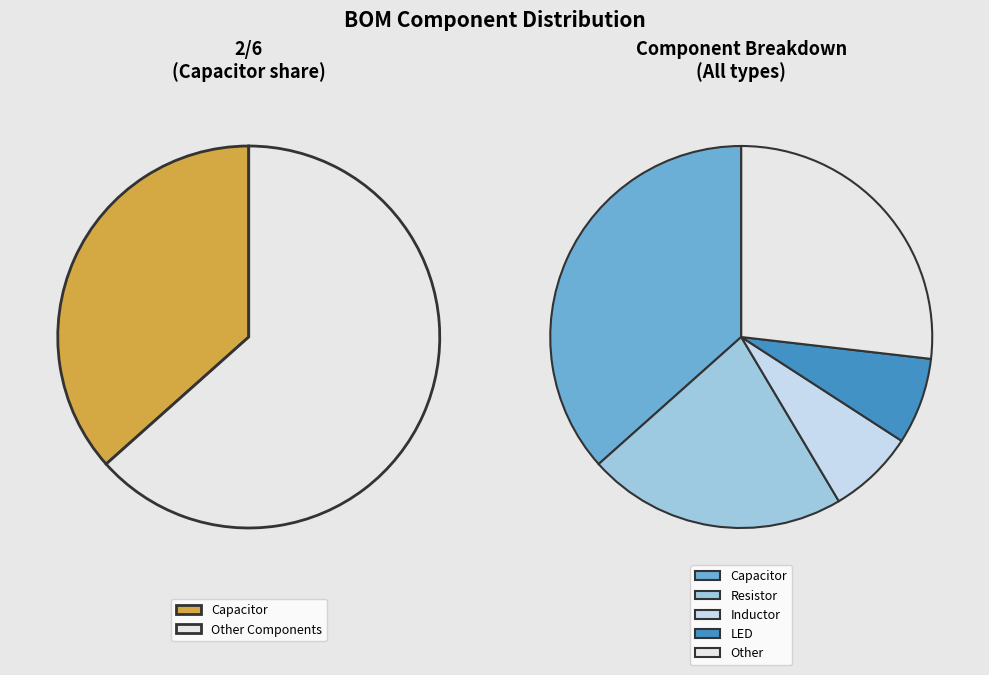

What portion of the pie excludes Resistor?

78.0%